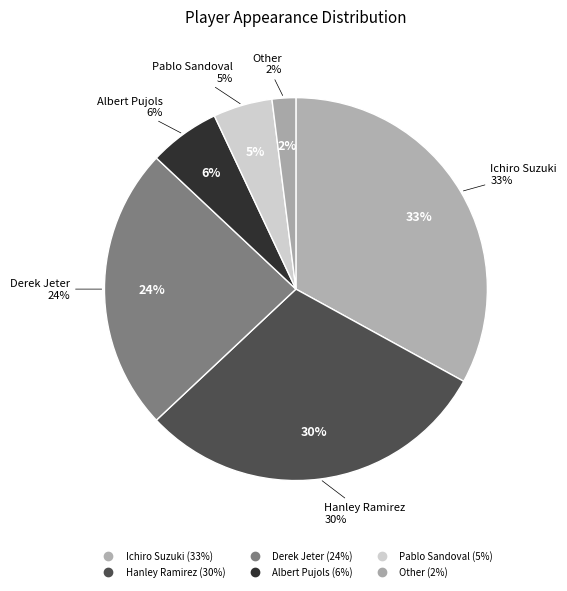

What percentage is the Derek Jeter slice, to the nearest percent?

24%